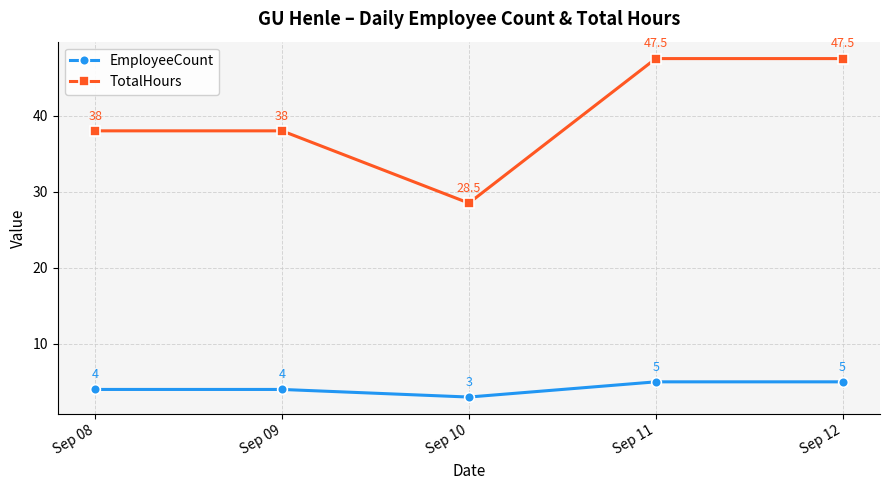

Which series changed the most between Sep 10 and Sep 11?

TotalHours